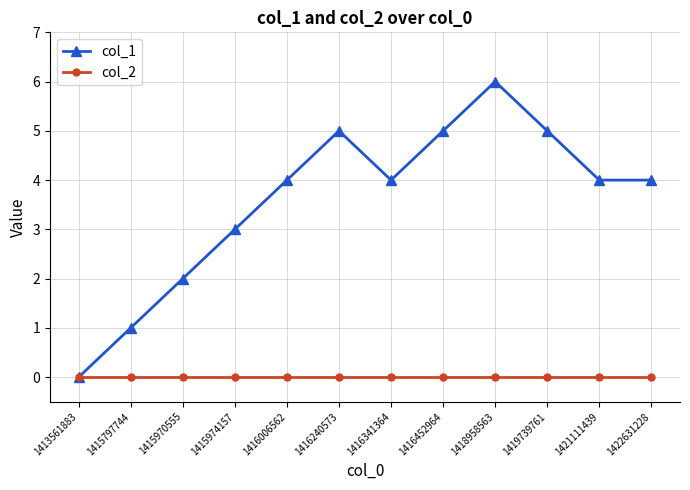

True or false: col_1 has more than 2 interior local peaks.

False